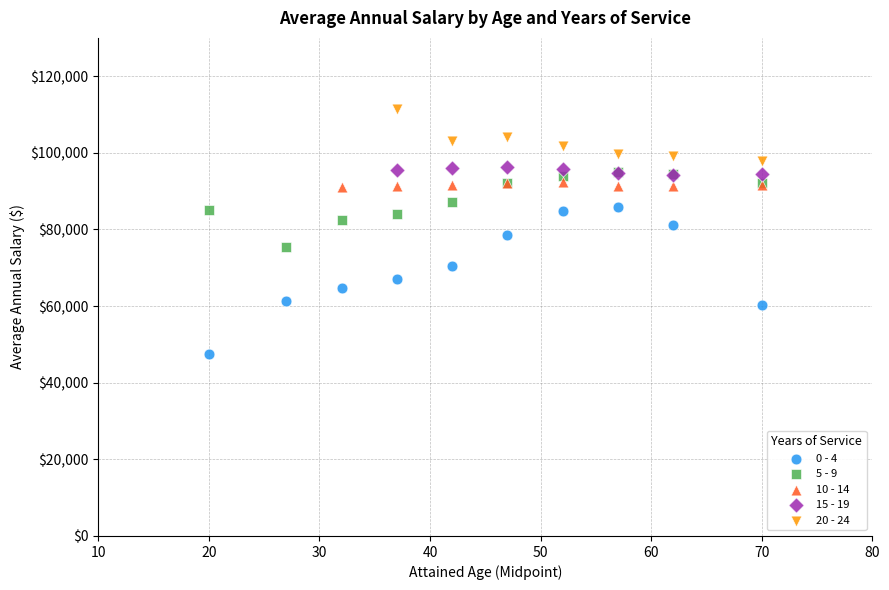

What are all the series names shown in the legend?

0 - 4, 5 - 9, 10 - 14, 15 - 19, 20 - 24